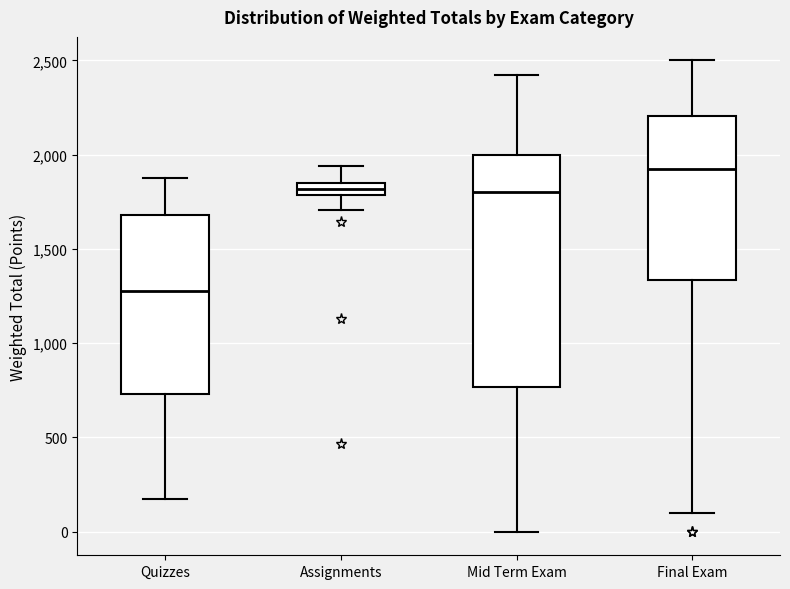

Where does the median line of the box for Final Exam sit on the y-axis? The values are not printed on the chart, so give them approximately, as read against the axis.

1950